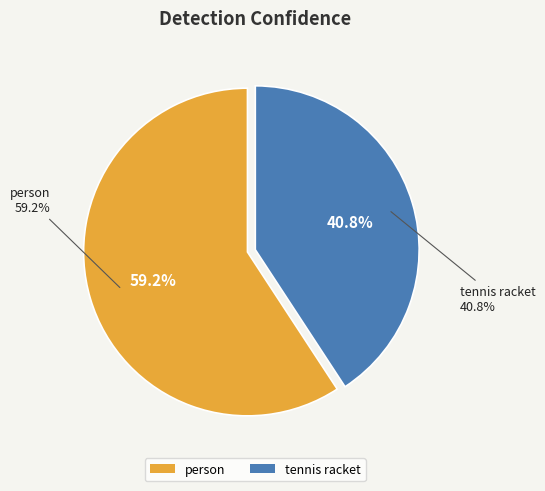

The tennis racket slice represents 52% of the pie. True or false?

False